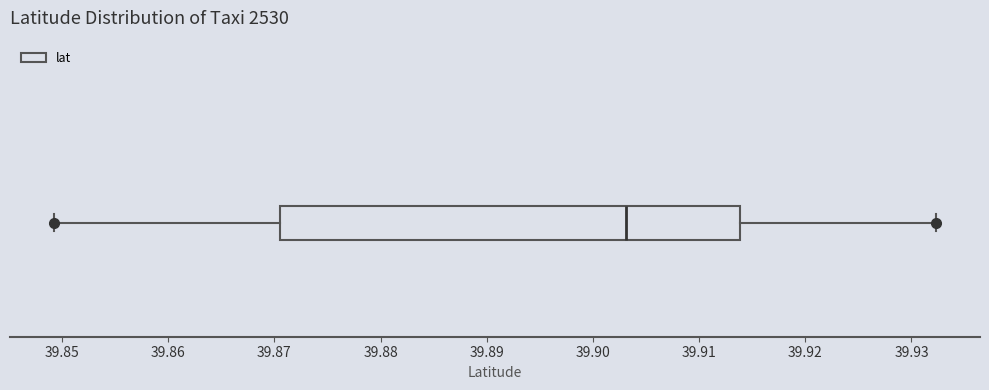

Read this box plot against the x-axis: the position of the median line, the range covered by the box, and the ends of both whiskers. The values are not printed on the chart, so give them approximately, as read against the axis.

median 39.903, box 39.871 to 39.914, whiskers 39.849 to 39.932